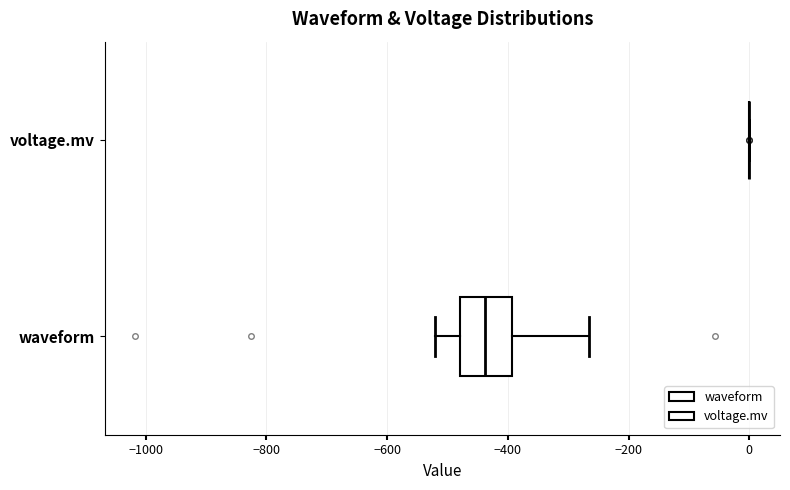

Which box is the widest, from its left edge to its right edge?

waveform